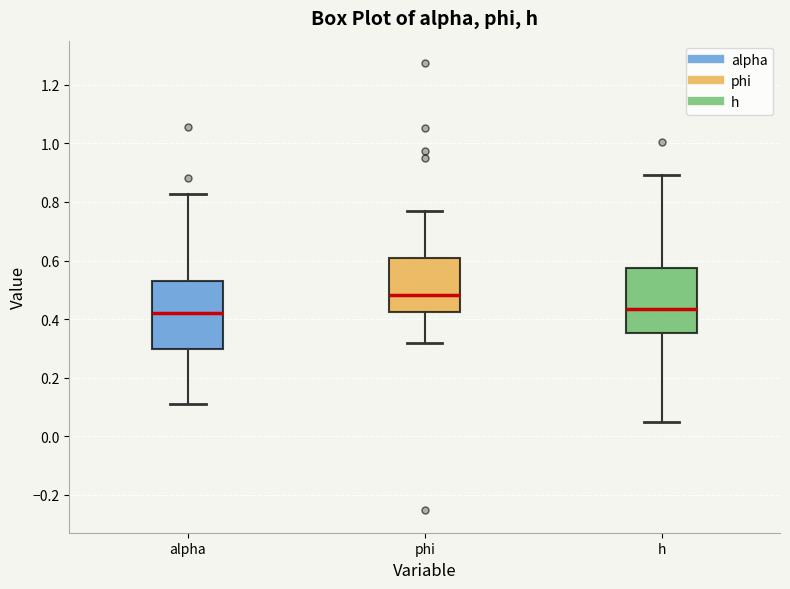

Reading left to right, read every box against the y-axis: the position of its median line, the range the box covers, and the ends of its whiskers. The values are not printed on the chart, so give them approximately, as read against the axis.

alpha: median 0.42, box 0.30 to 0.52, whiskers 0.12 to 0.82
phi: median 0.48, box 0.42 to 0.62, whiskers 0.32 to 0.76
h: median 0.44, box 0.36 to 0.58, whiskers 0.06 to 0.90